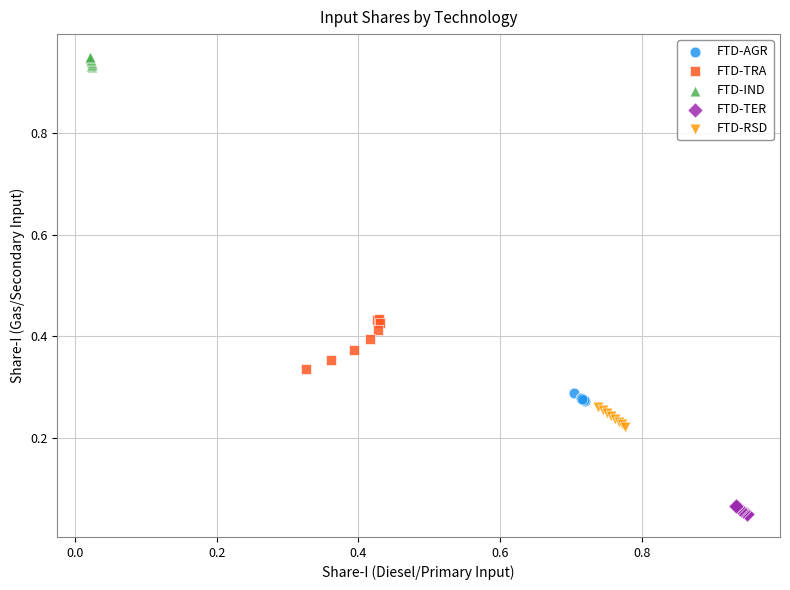

What are all the series names shown in the legend?

FTD-AGR, FTD-TRA, FTD-IND, FTD-TER, FTD-RSD